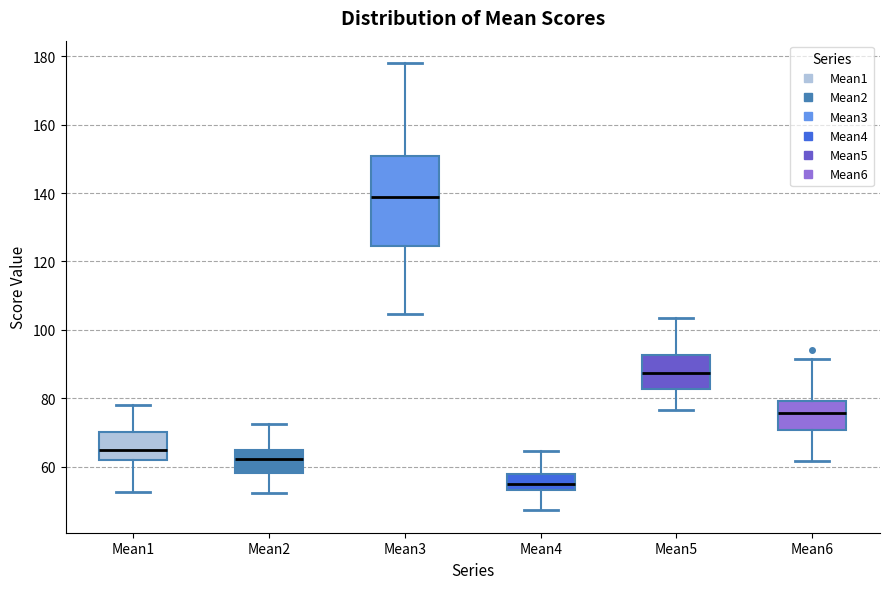

Where does the lower whisker of the box for Mean3 end on the y-axis? The values are not printed on the chart, so give them approximately, as read against the axis.

104